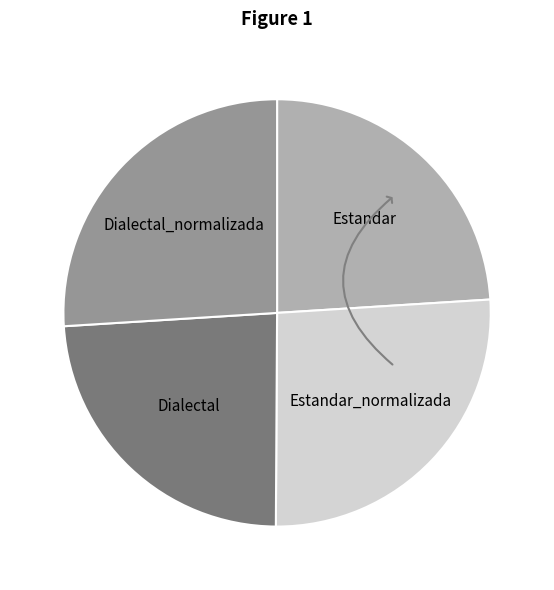

Does any single category account for the majority?

No